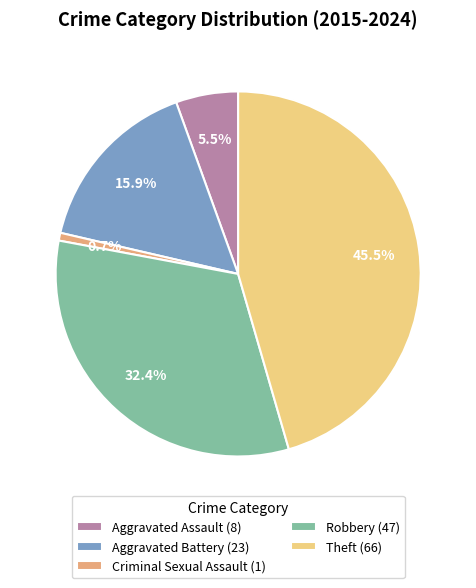

Is the sum of Aggravated Battery and Theft greater than half?

Yes